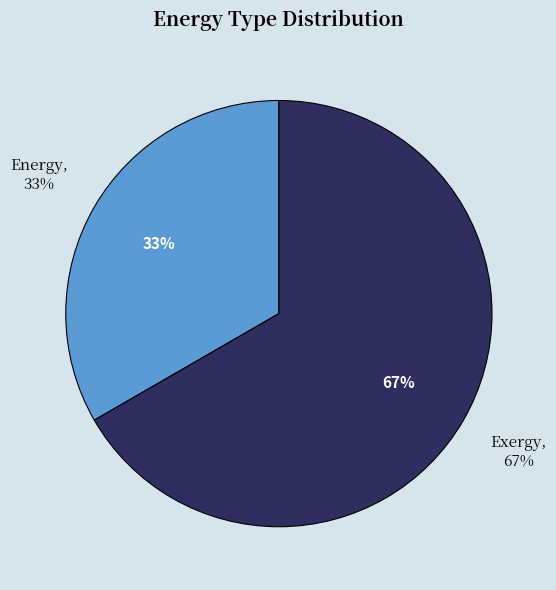

Rank the categories by value from lowest to highest.

Energy, Exergy